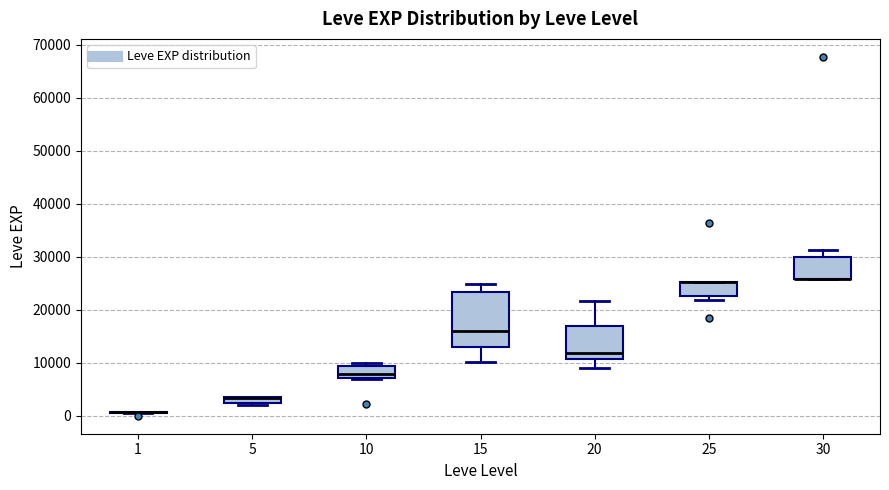

Comparing the boxes themselves (not the whiskers), which one is the tallest?

15